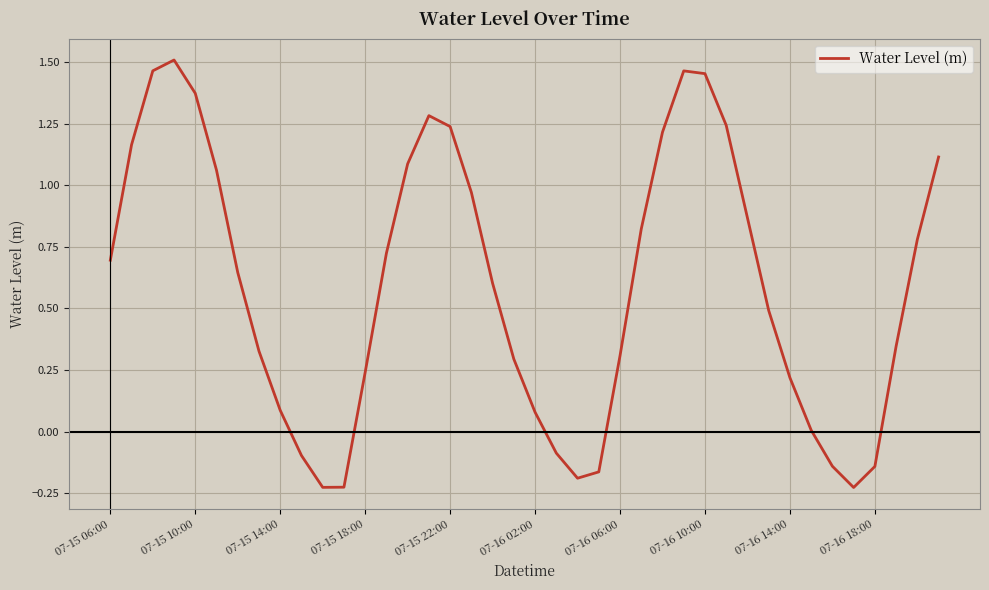

What is the difference between the maximum and minimum values?

1.7